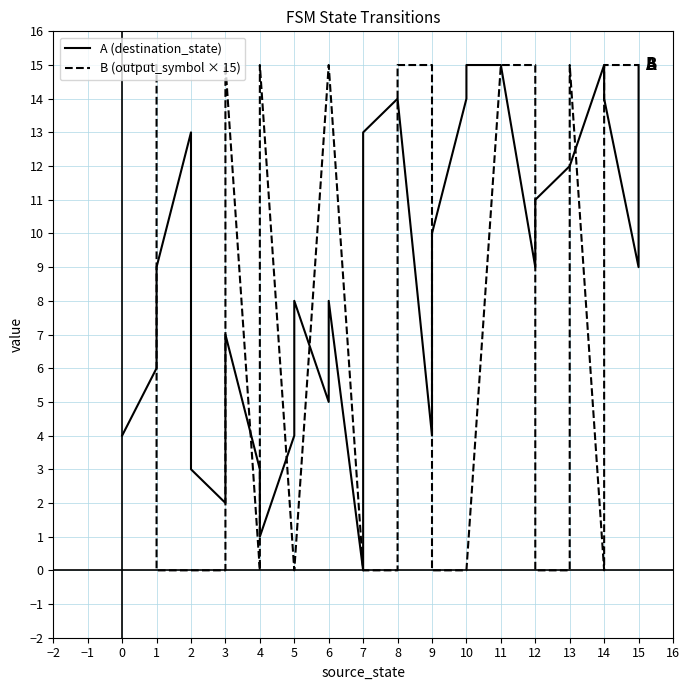

In B (output_symbol × 15), how many points are lower than both neighbors (excluding endpoints)?

2